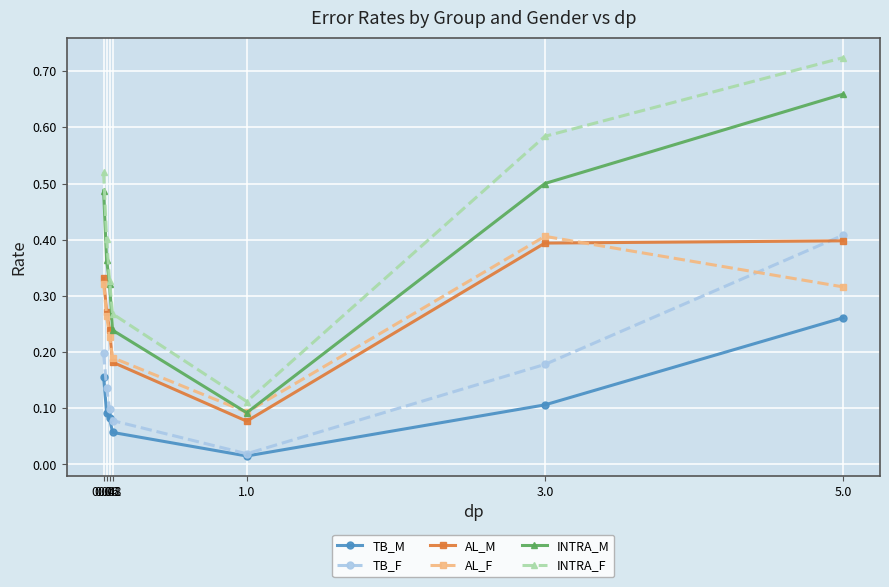

How many INTRA_M values are between 0 and 1?

7